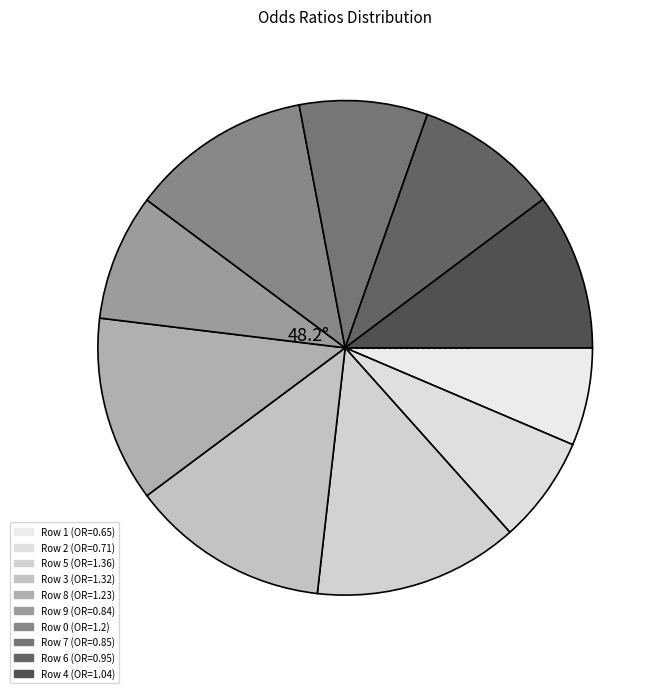

How many slices are in this pie chart?

10